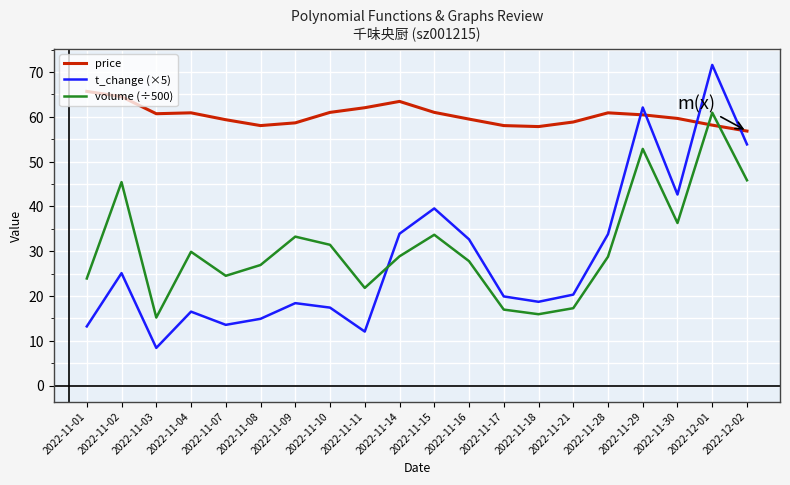

The volume (÷500) series shows 45.8 at 2022-12-02. True or false?

True